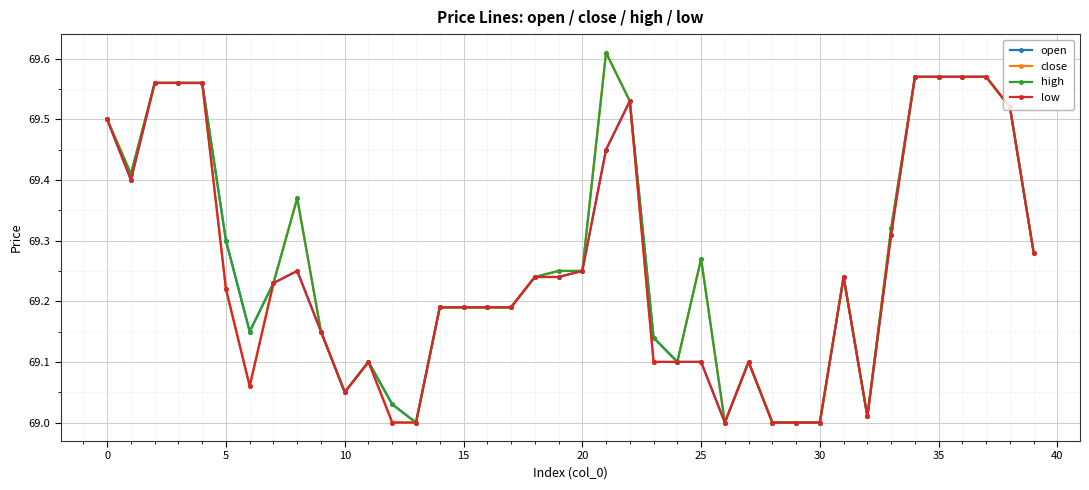

In close, how many points are lower than both neighbors (excluding endpoints)?

5